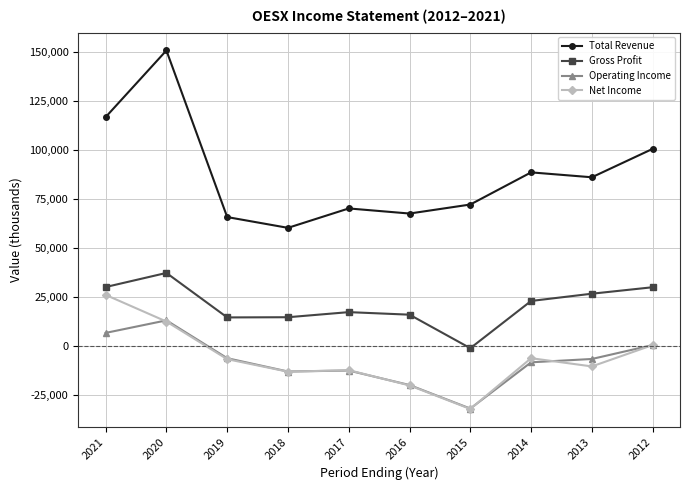

What is the difference between the second highest and second lowest values in the Net Income series?

32600